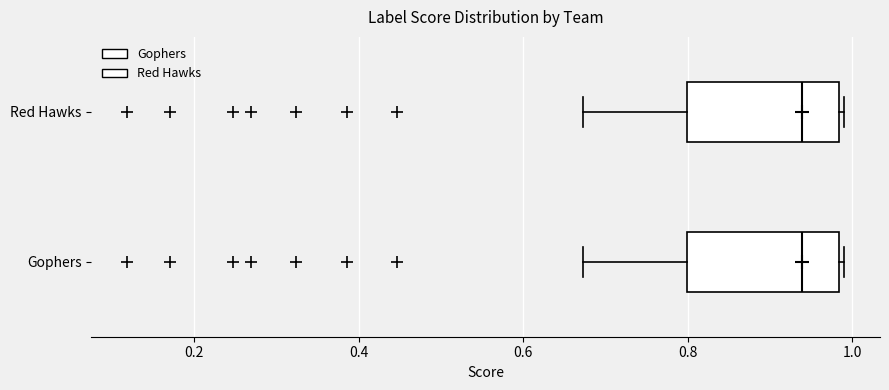

Reading bottom to top, transcribe this box plot: for each box, give where its median line is, the range the box spans, and where its two whiskers end, as read against the x-axis. The values are not printed on the chart, so give them approximately, as read against the axis.

Gophers: median 0.94, box 0.80 to 0.98, whiskers 0.68 to 0.98 (just right of the box's right edge)
Red Hawks: median 0.94, box 0.80 to 0.98, whiskers 0.68 to 0.98 (just right of the box's right edge)